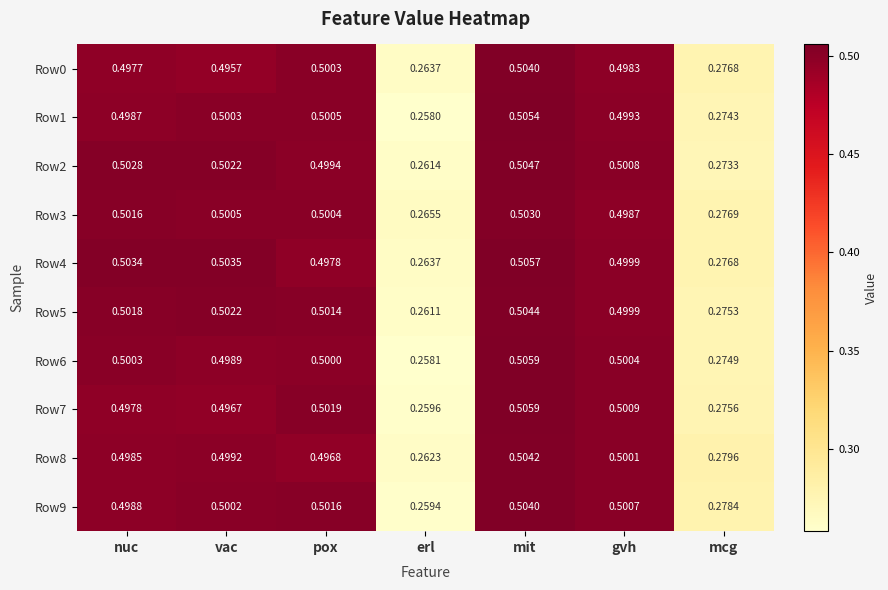

Which series has the largest range (max minus min)?

Row6